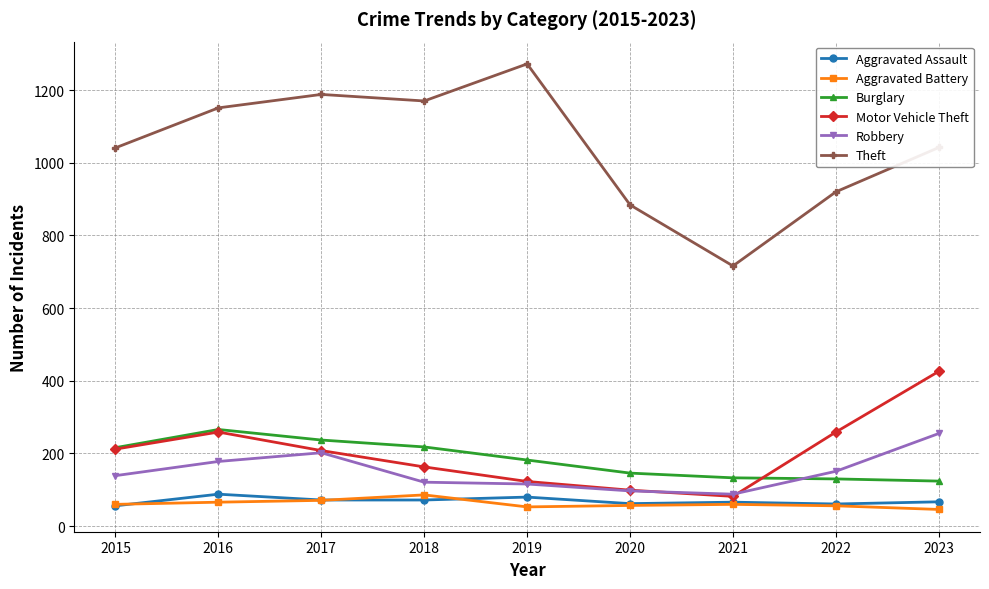

What is the total value across all series at 2017?

1978